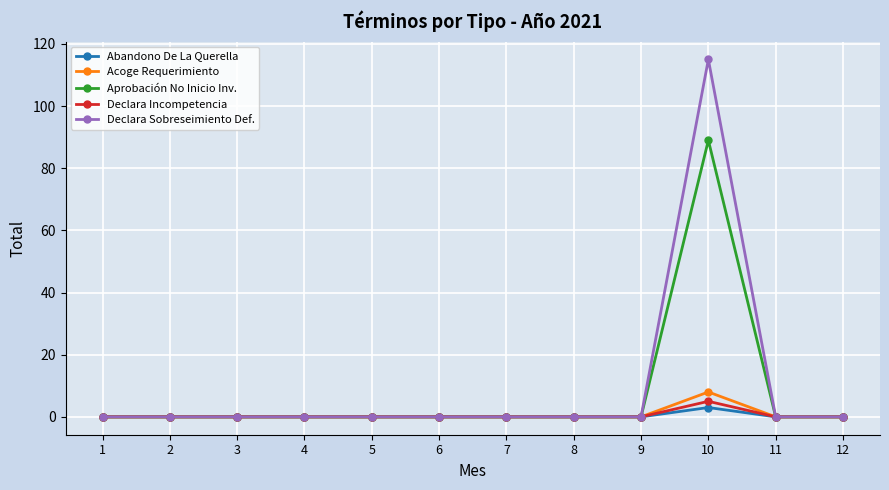

Which label corresponds to the largest value in the chart?

10